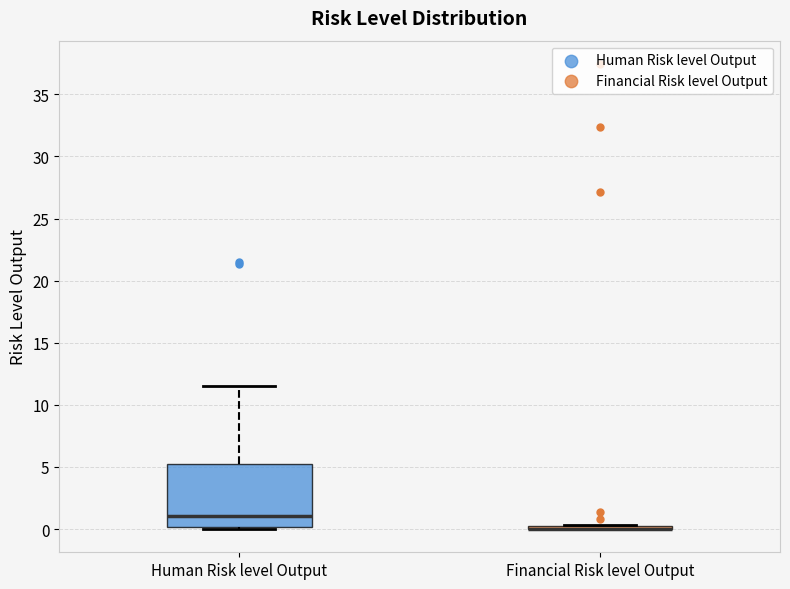

Which box is the tallest, from its lower edge to its upper edge?

Human Risk level Output